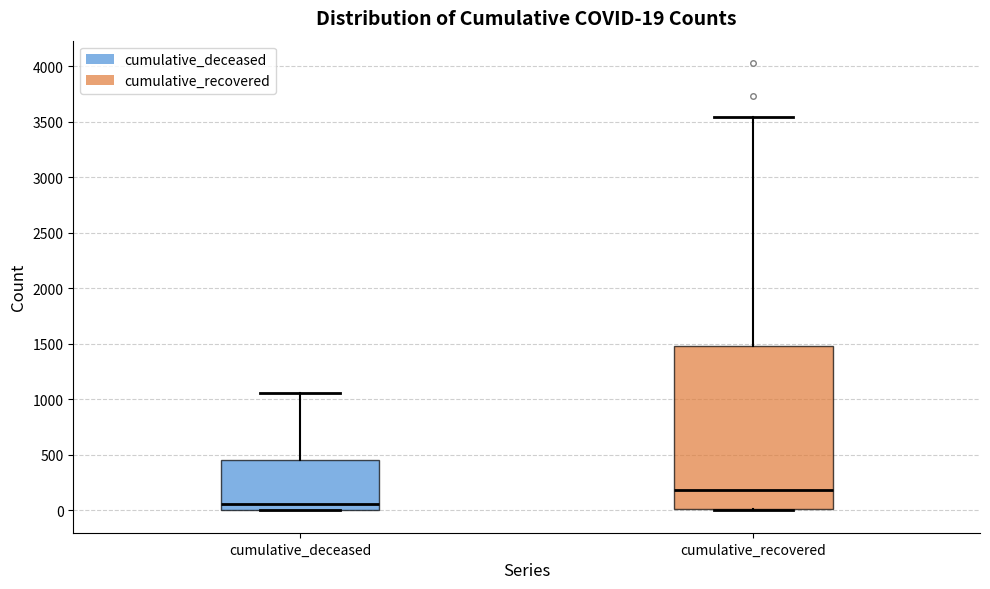

Which box's median line is the highest?

cumulative_recovered